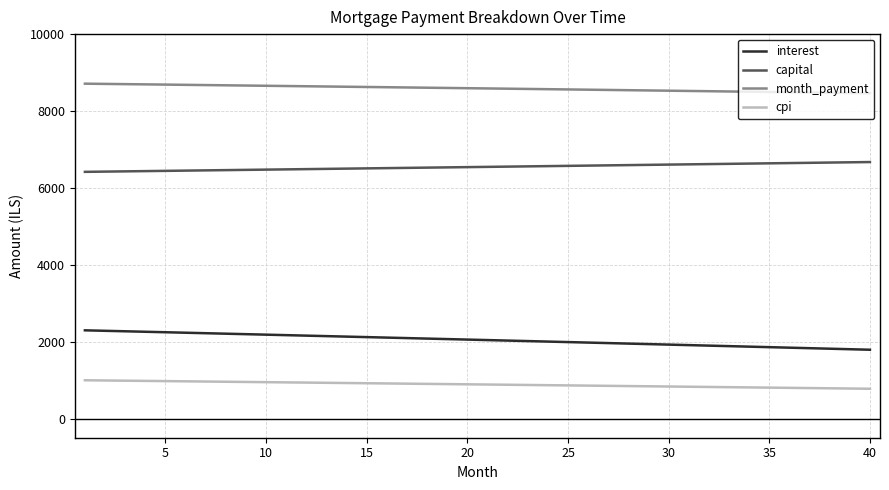

What is the maximum value shown in the chart?

8710.6